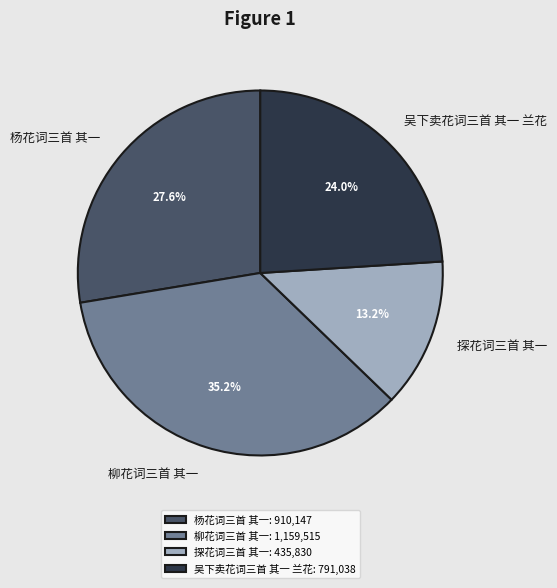

What is the ratio of the value at 吴下卖花词三首 其一 兰花 to the value at 柳花词三首 其一?

0.7